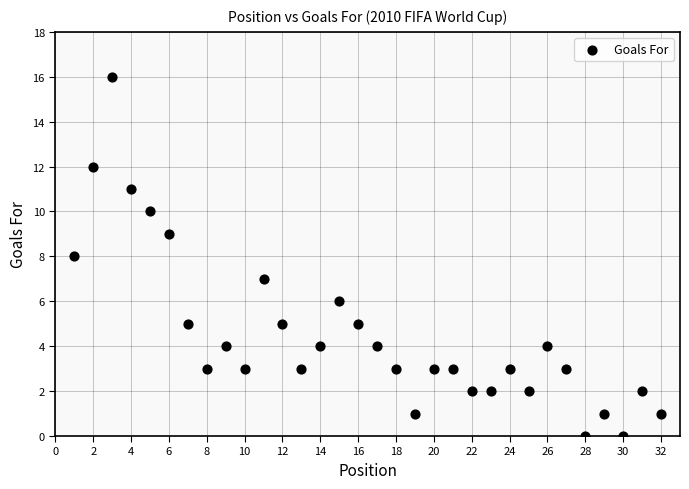

What is the range of Y values (max minus min)?

16